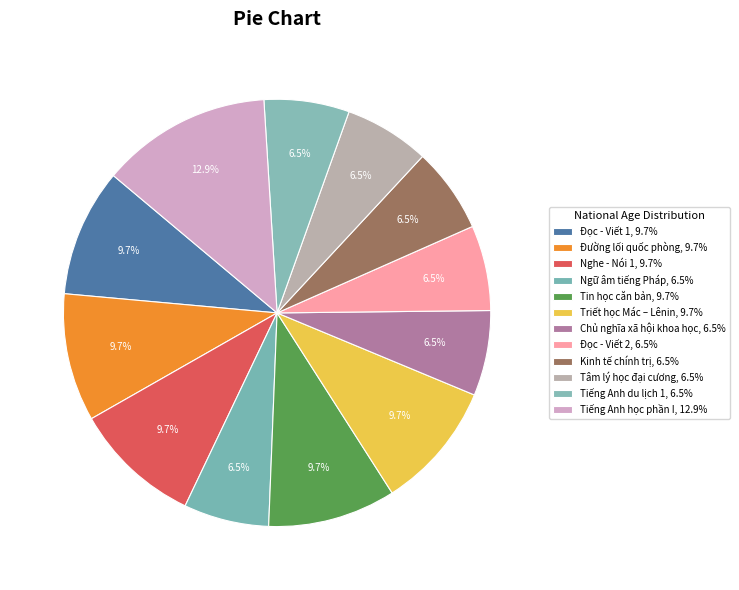

To the nearest percent, what portion does Tiếng Anh du lịch 1 represent?

6%